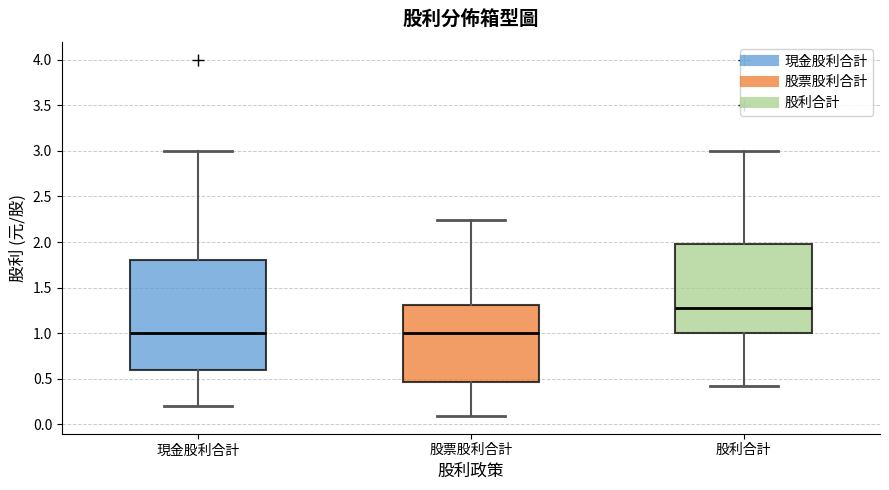

Reading left to right, read every box against the y-axis: the position of its median line, the range the box covers, and the ends of its whiskers. The values are not printed on the chart, so give them approximately, as read against the axis.

現金股利合計: median 1.00, box 0.60 to 1.80, whiskers 0.20 to 3.00
股票股利合計: median 1.00, box 0.45 to 1.30, whiskers 0.10 to 2.25
股利合計: median 1.30, box 1.00 to 2.00, whiskers 0.40 to 3.00